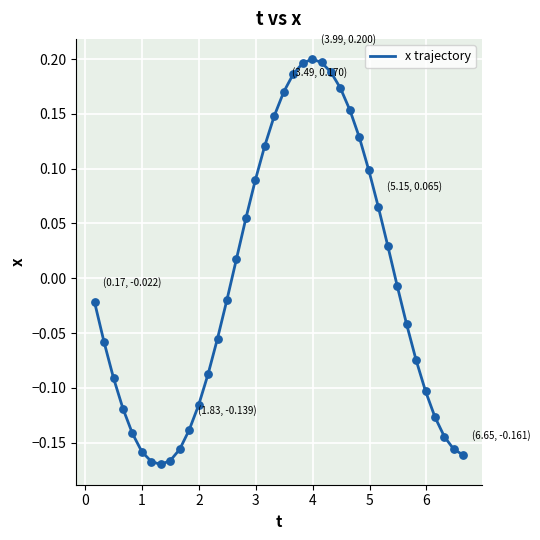

What is the difference between the maximum and minimum values?

0.4